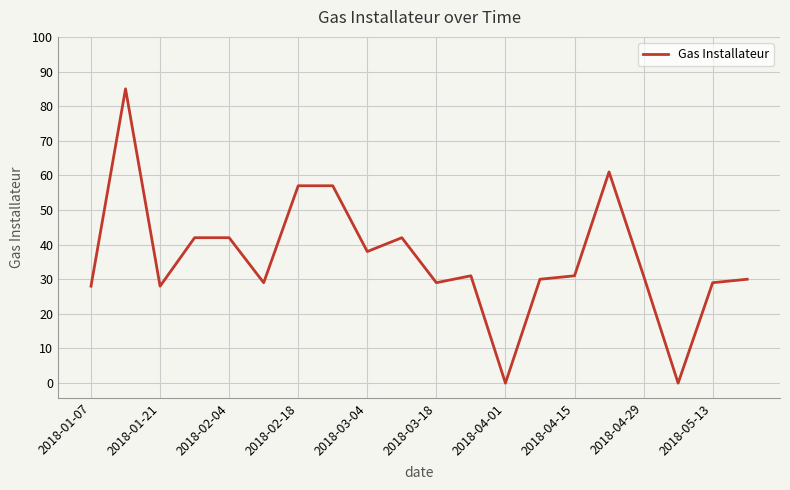

What is the greatest value displayed?

85